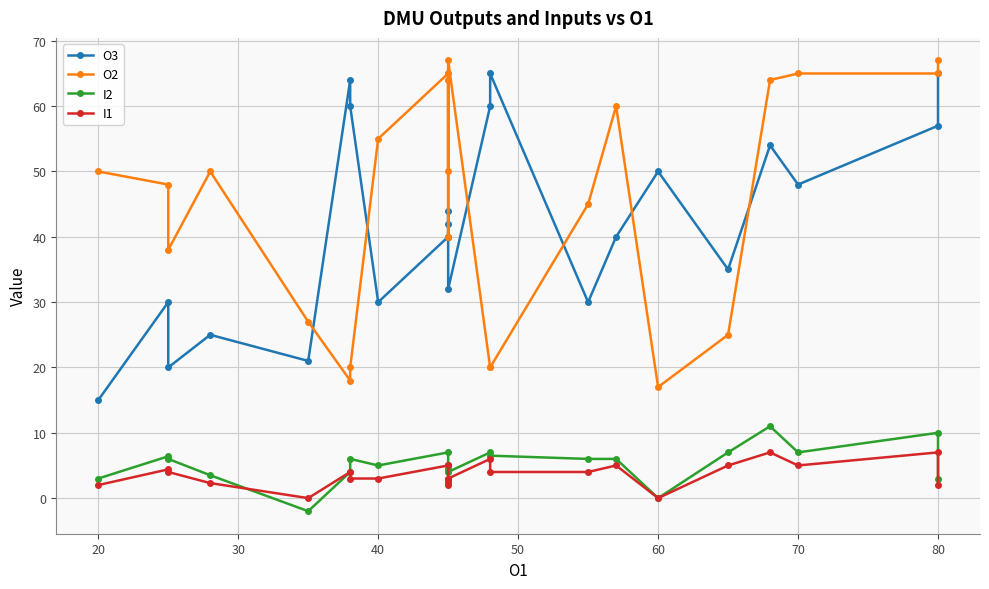

Which series has the largest total across all categories?

O2